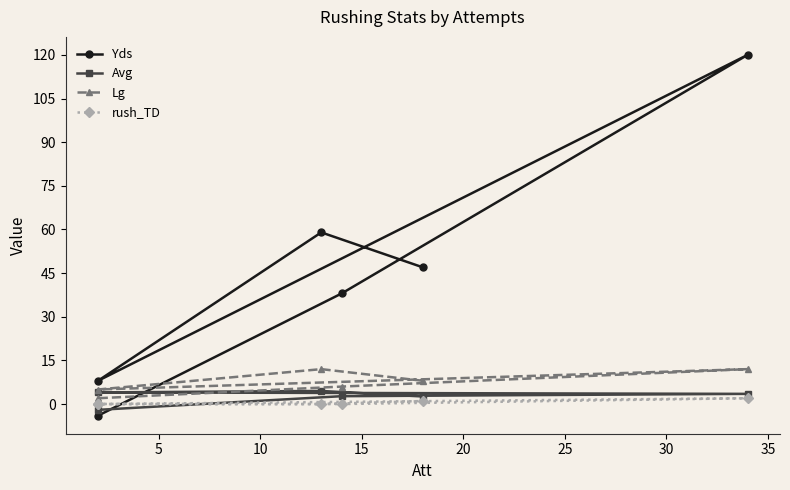

Is this an area chart (filled region under the line)?

No